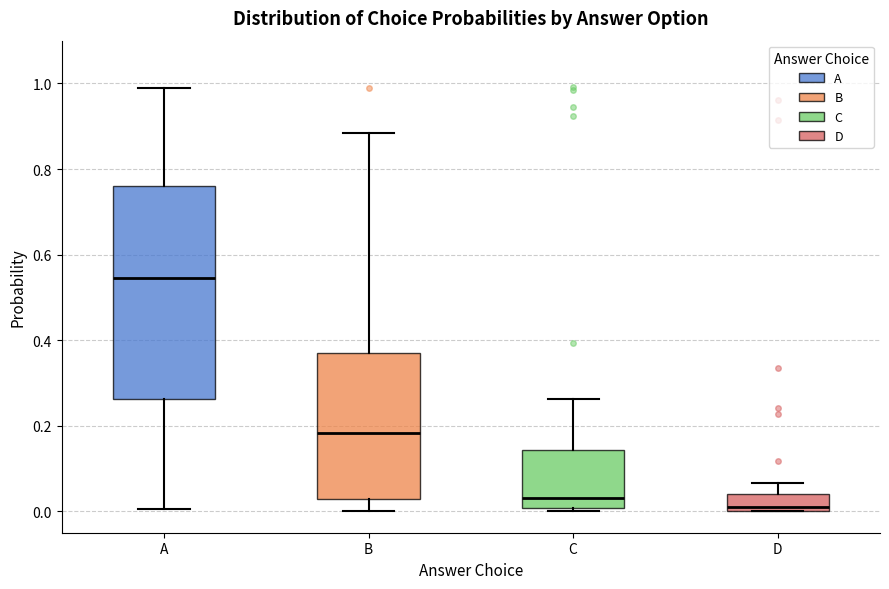

Which box is the tallest, from its lower edge to its upper edge?

A